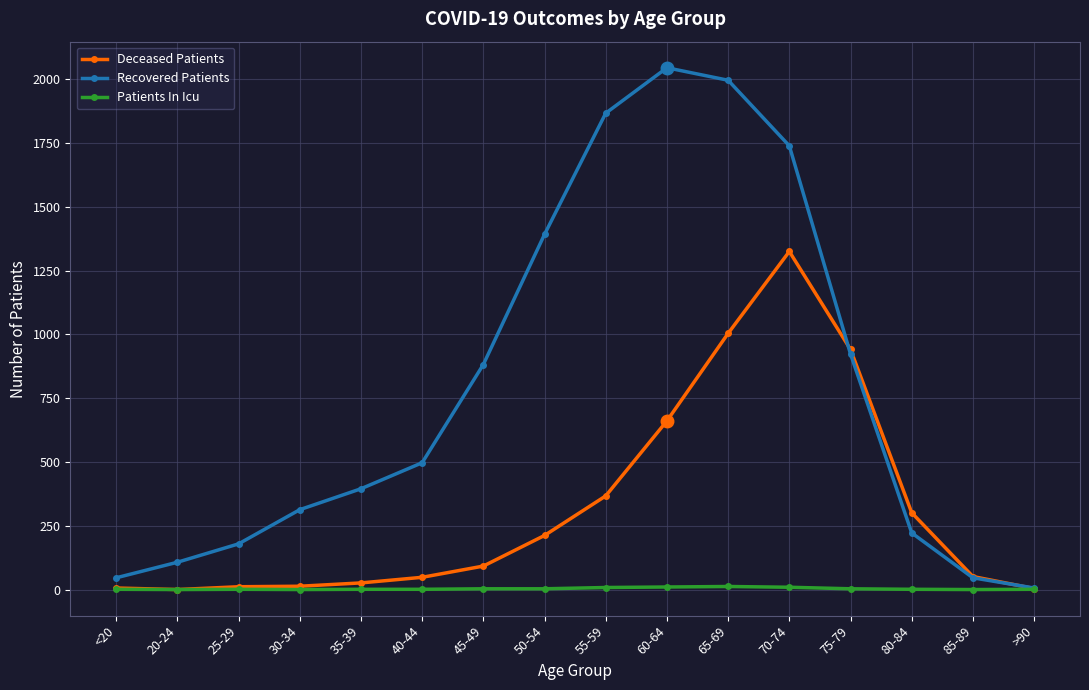

How many categories are shown in the chart?

16